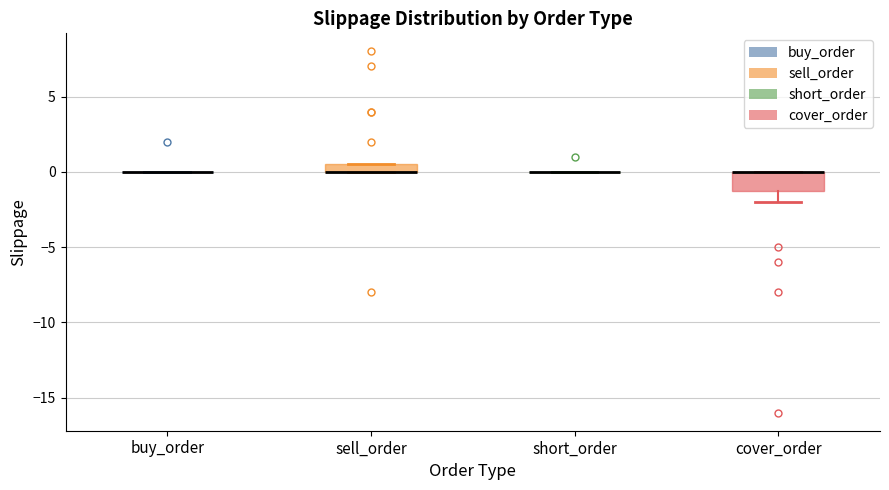

Which box is the tallest, from its lower edge to its upper edge?

cover_order